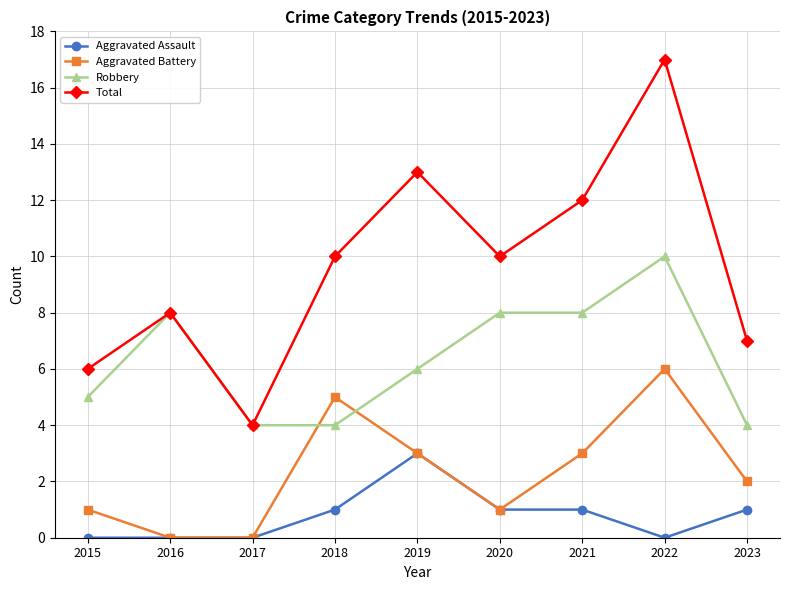

At how many categories does at least one series exceed 9?

5